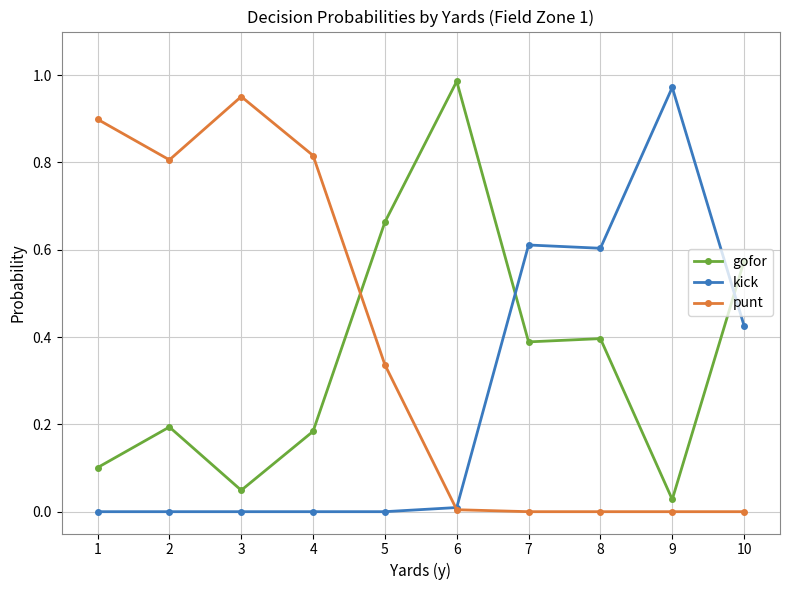

What is the value of the gofor point at the 1st from the left?

0.1